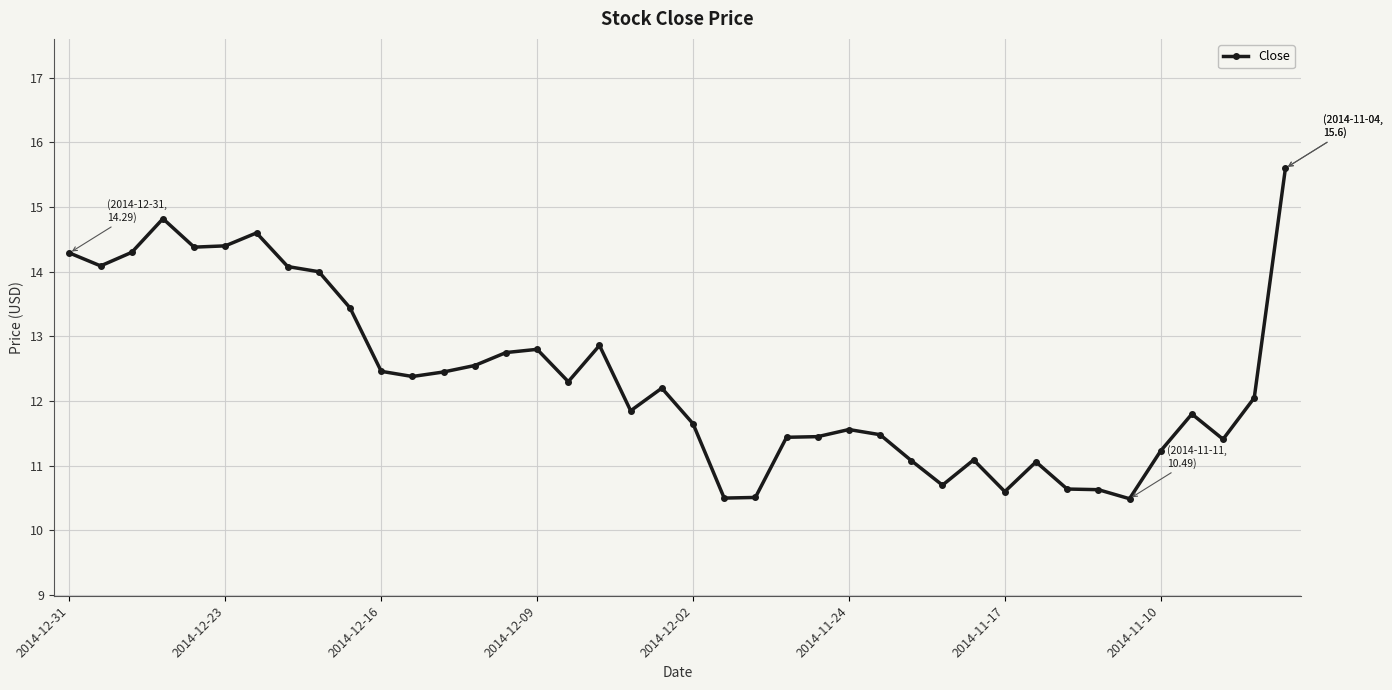

True or false: there are more than 2 points higher than both neighbors.

True